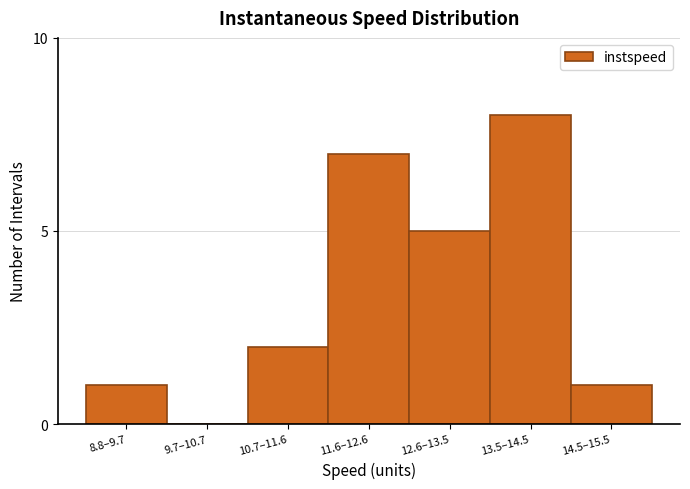

Reading left to right, extract all data points from this chart.

8.8–9.7=1	9.7–10.7=0	10.7–11.6=2	11.6–12.6=7	12.6–13.5=5	13.5–14.5=8	14.5–15.5=1